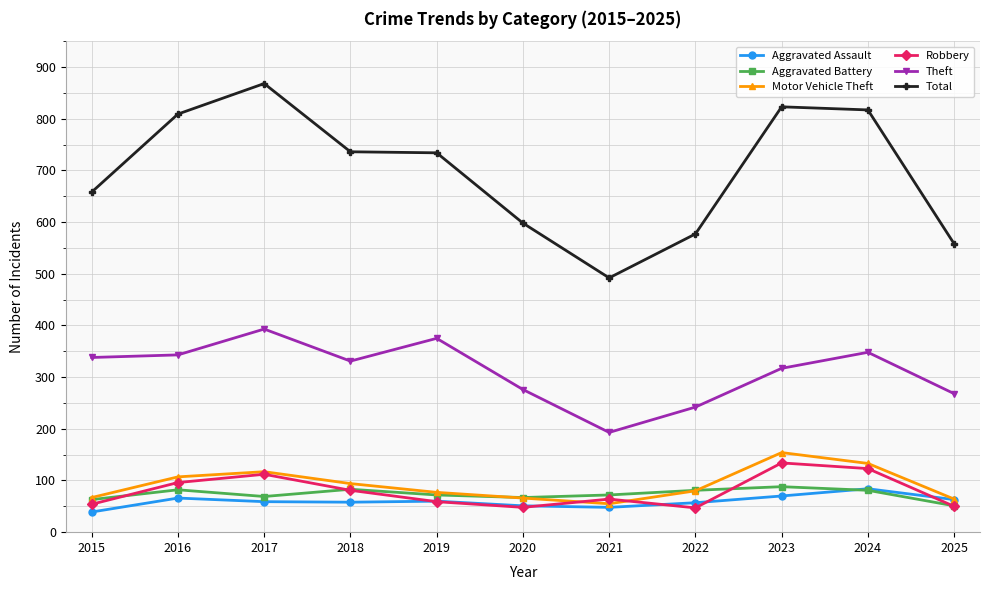

At which label does Total reach its peak?

2017